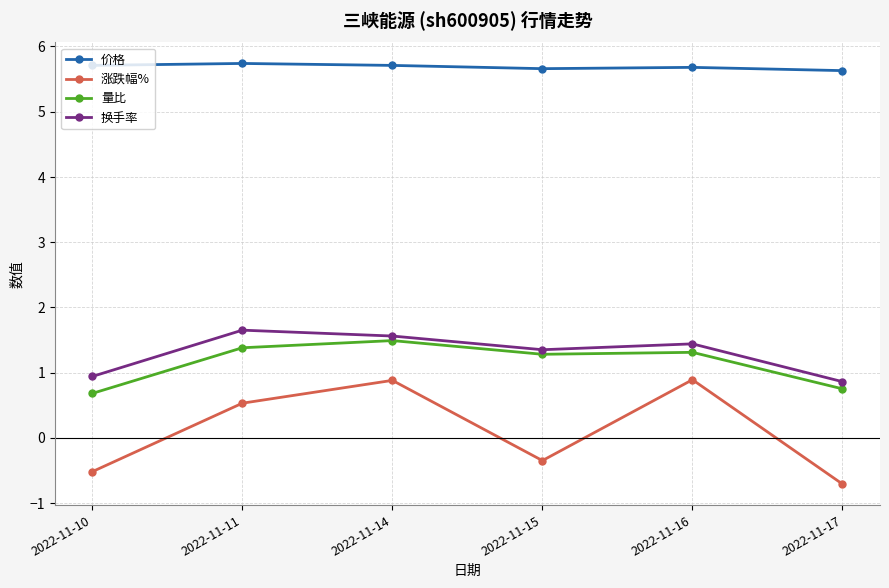

Between 2022-11-10 and 2022-11-14, which series saw the biggest shift?

涨跌幅%